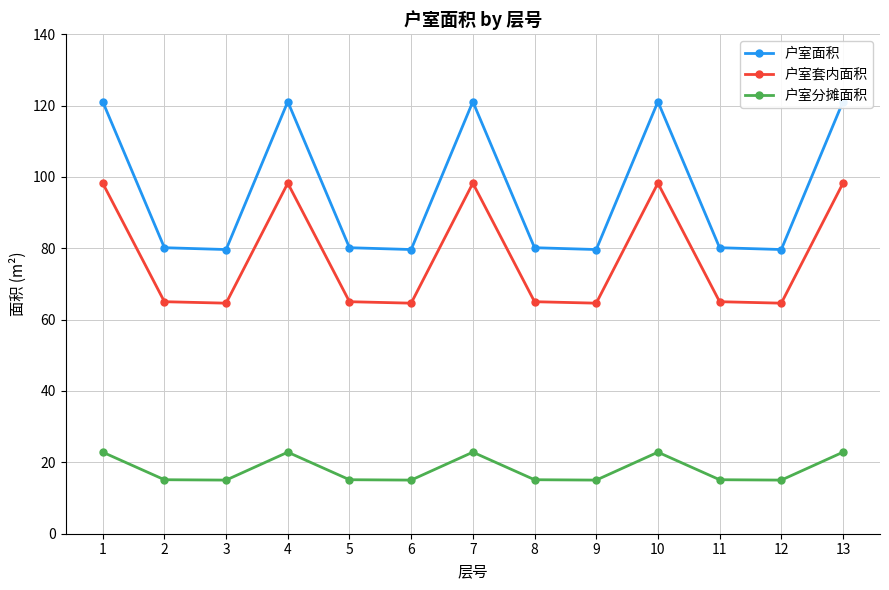

At which label does 户室面积 reach its minimum?

3